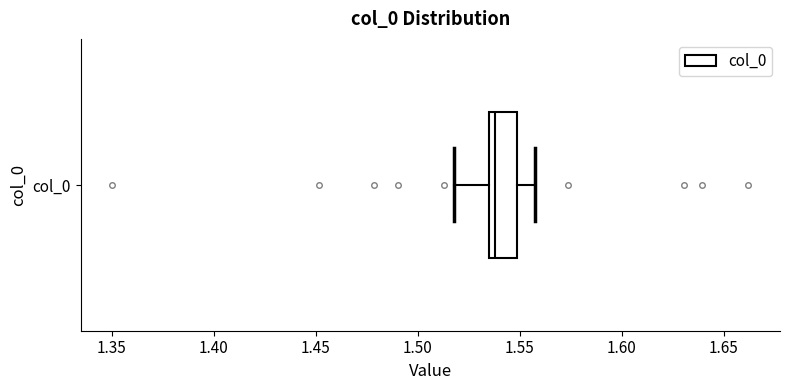

Read this box plot against the x-axis: the position of the median line, the range covered by the box, and the ends of both whiskers. The values are not printed on the chart, so give them approximately, as read against the axis.

median 1.540, box 1.535 to 1.550, whiskers 1.520 to 1.555